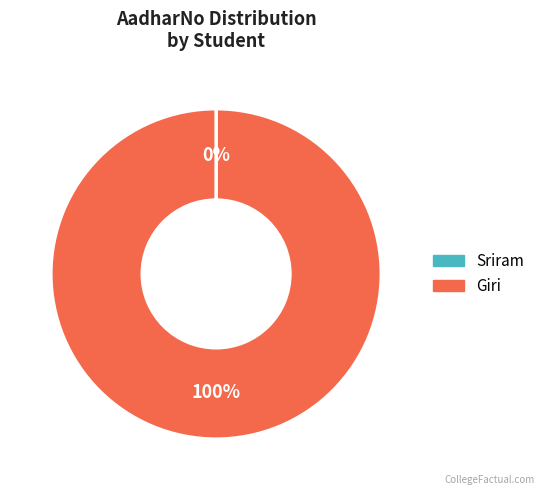

To the nearest percent, what is the difference between the largest and smallest slice percentages?

100%